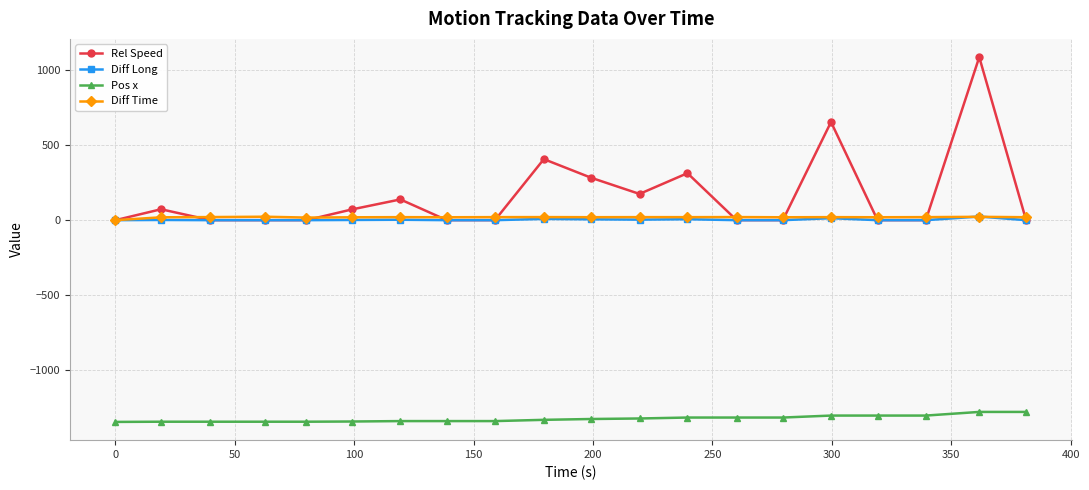

True or false: Rel Speed has more than 1 points higher than both neighbors.

True